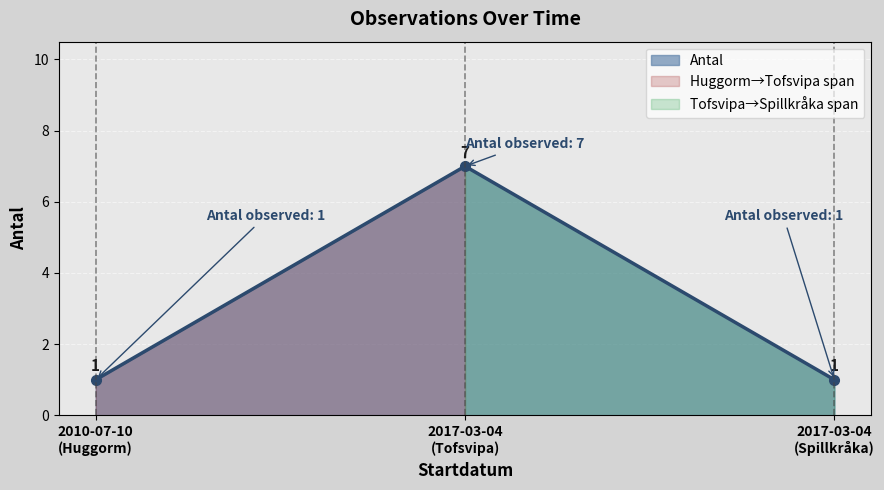

What is the value of the 2nd point from the left?

7